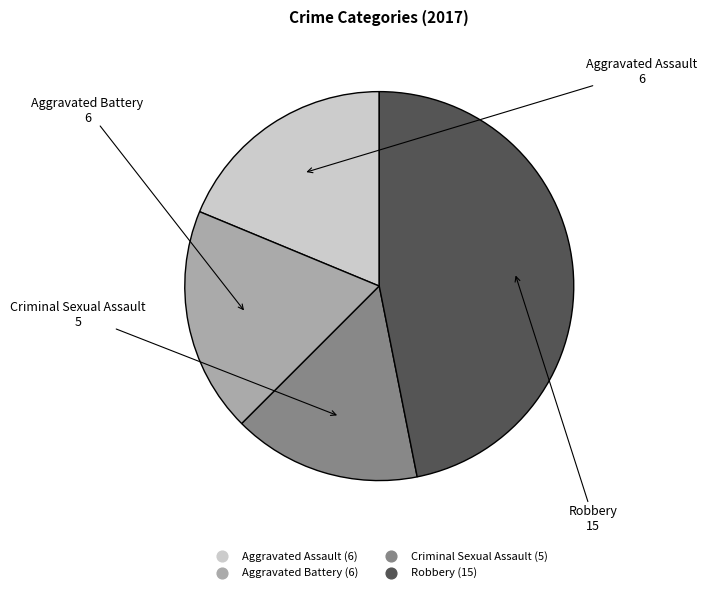

What is the ratio of the value at Criminal Sexual Assault to the value at Robbery?

0.3